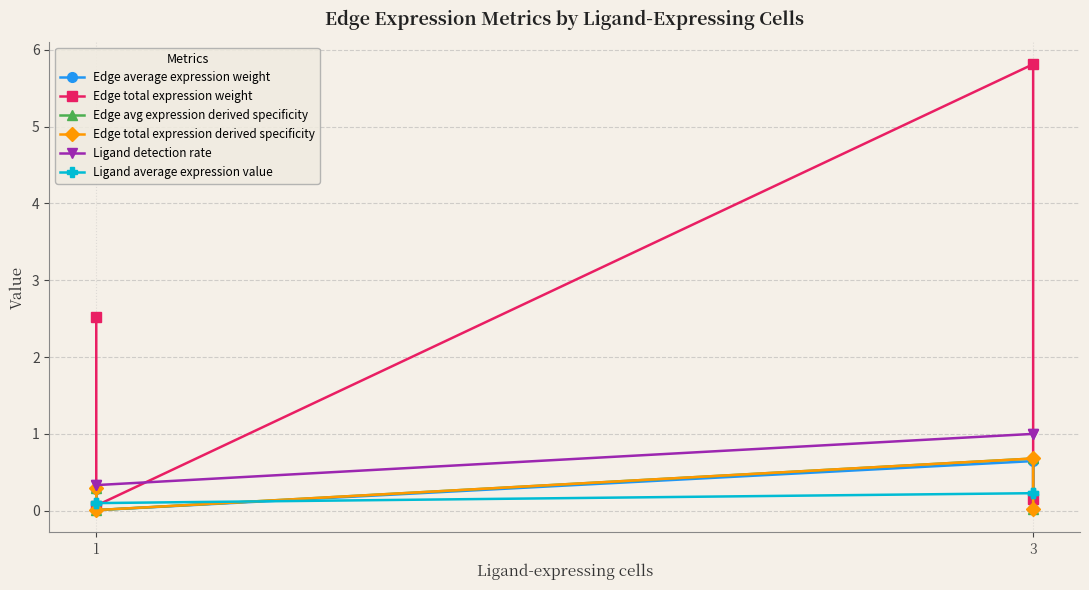

Which series has the widest spread of values?

Edge total expression weight